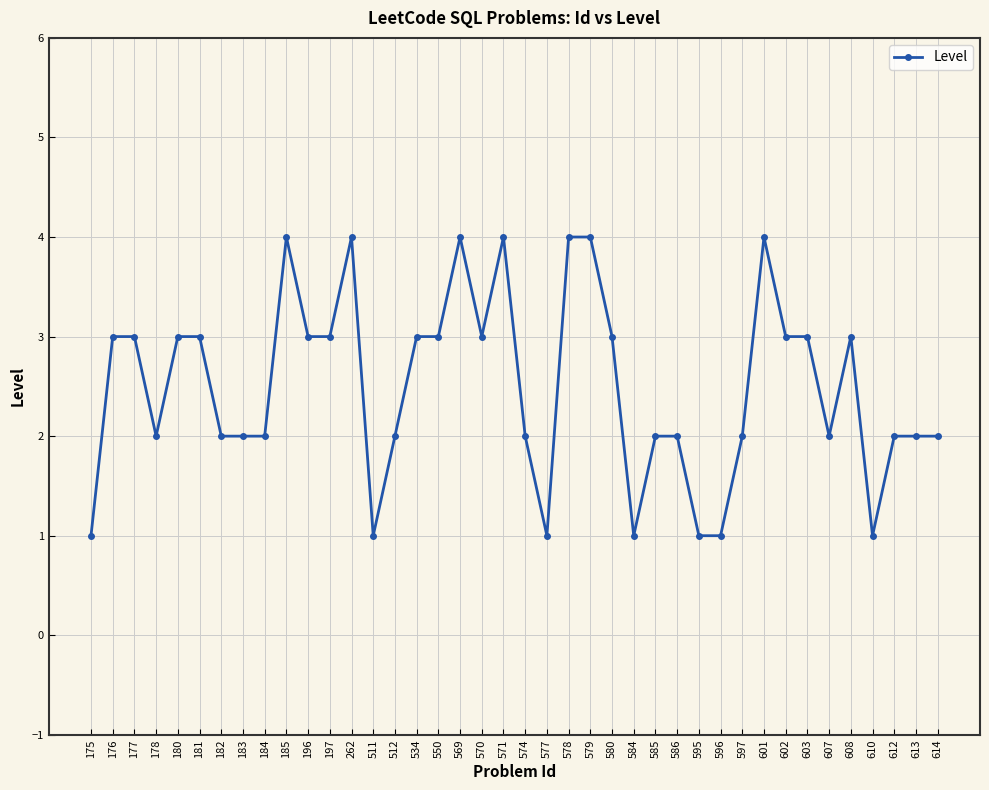

The value at 614 is 2. True or false?

True